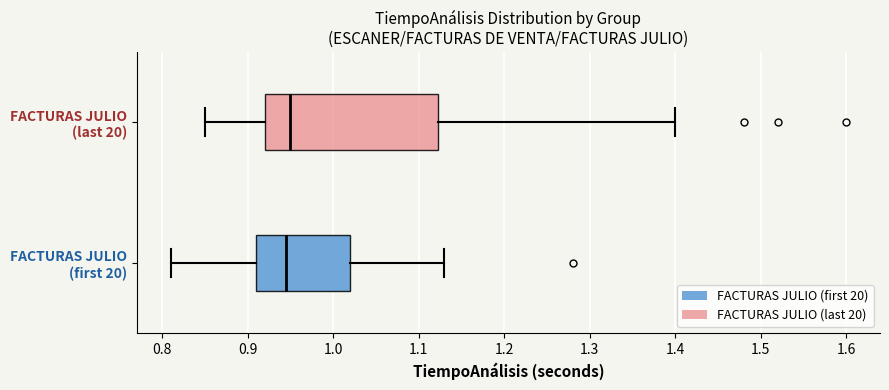

Comparing the boxes themselves (not the whiskers), which one is the widest?

FACTURAS JULIO (last 20)